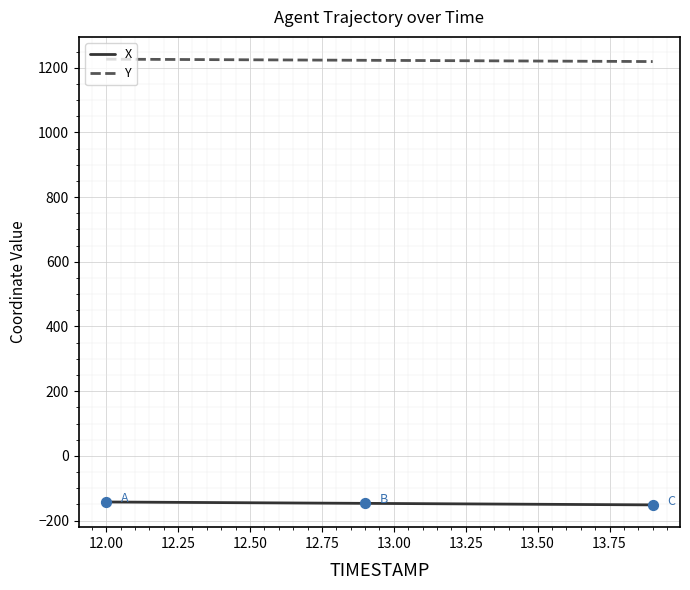

Which series has the largest total across all categories?

Y